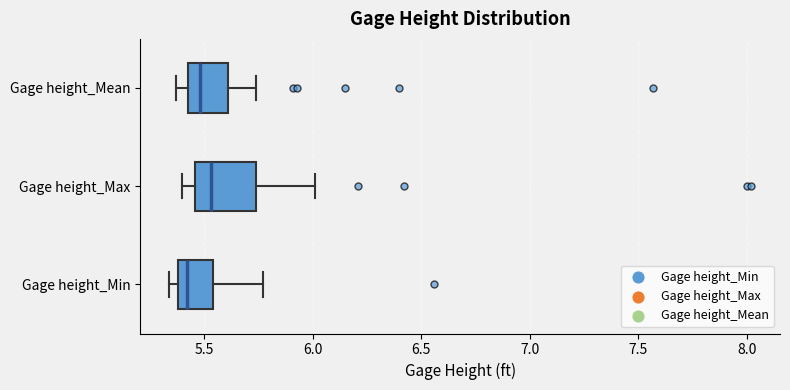

Where does the right whisker of the box for Gage height_Min end on the x-axis? The values are not printed on the chart, so give them approximately, as read against the axis.

5.75